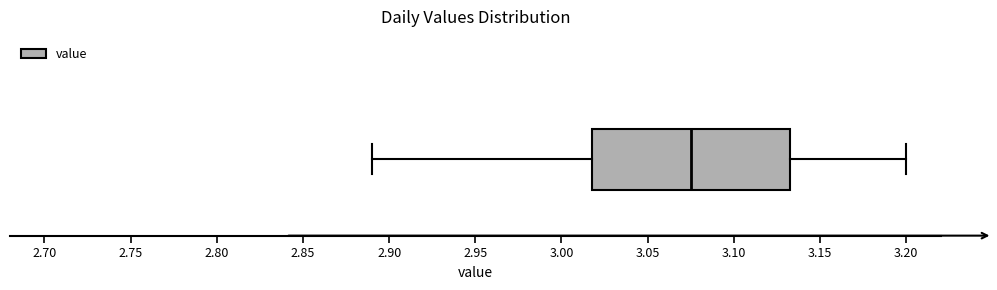

Where does the right whisker of the box end on the x-axis? The values are not printed on the chart, so give them approximately, as read against the axis.

3.200